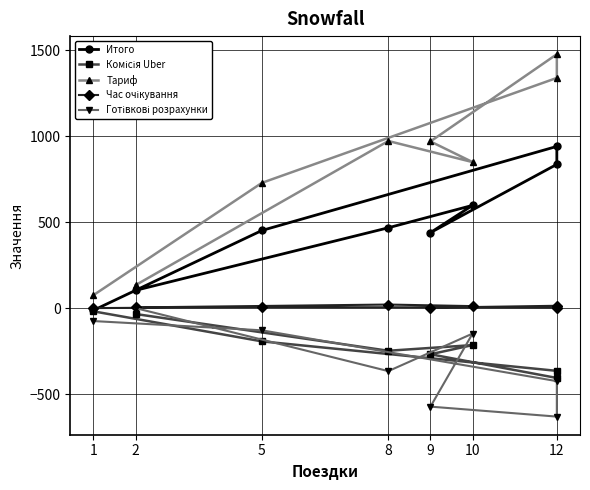

What is the label of the 2nd point from the left?

8